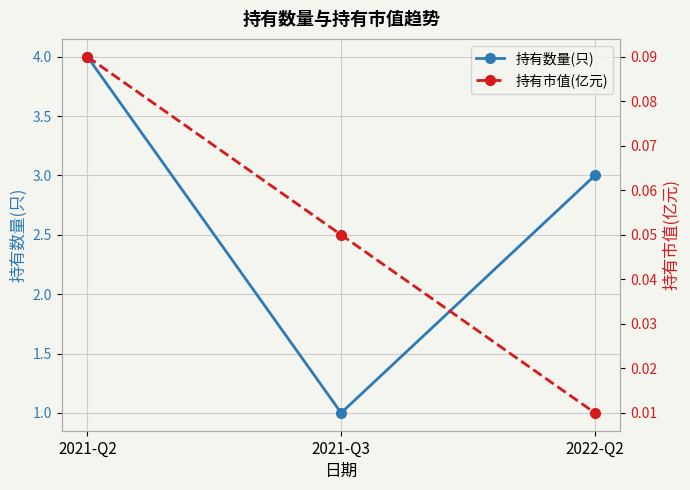

At how many categories does at least one series exceed 1?

2